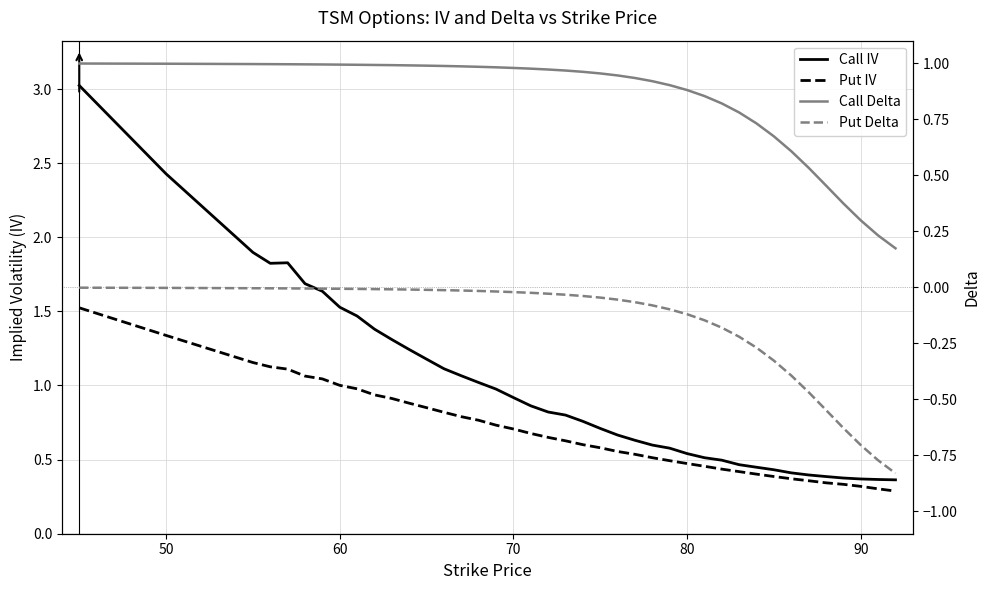

What is the maximum value shown in the chart?

3.0